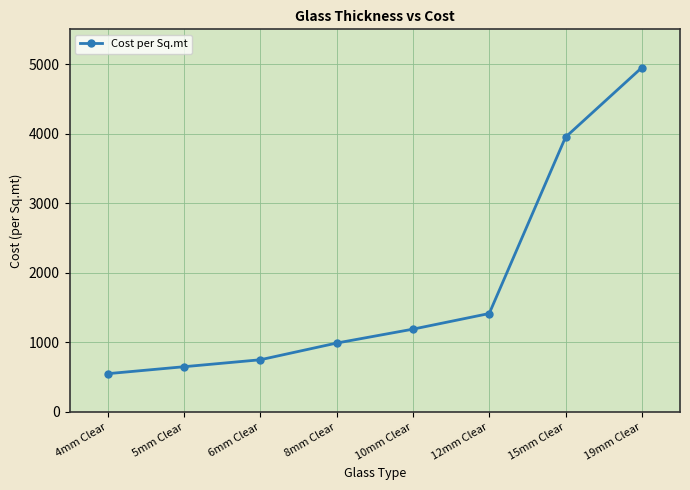

How many lines are shown in the chart?

1